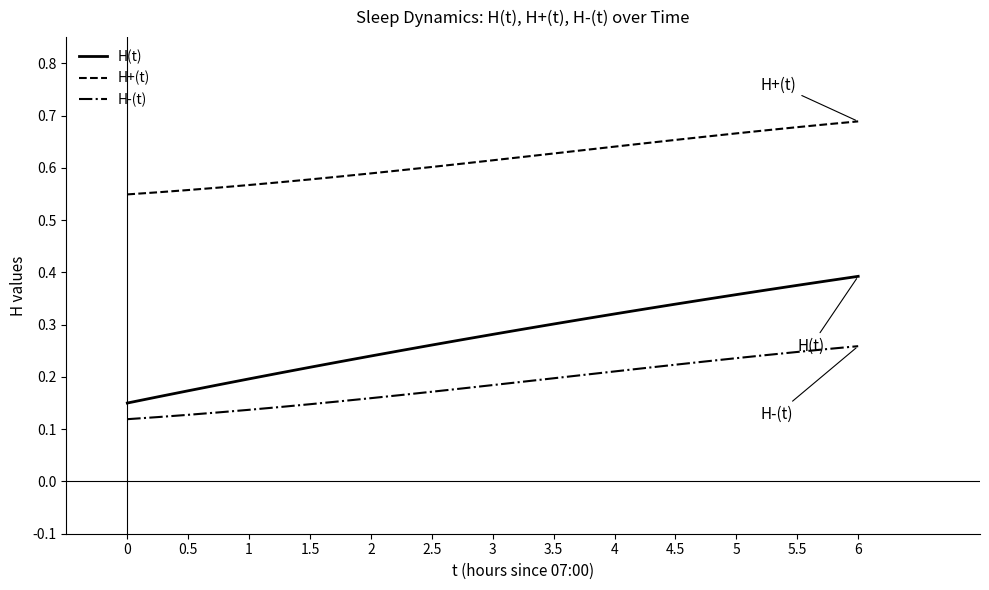

Rank the series by their average value, from lowest to highest.

H-(t), H(t), H+(t)